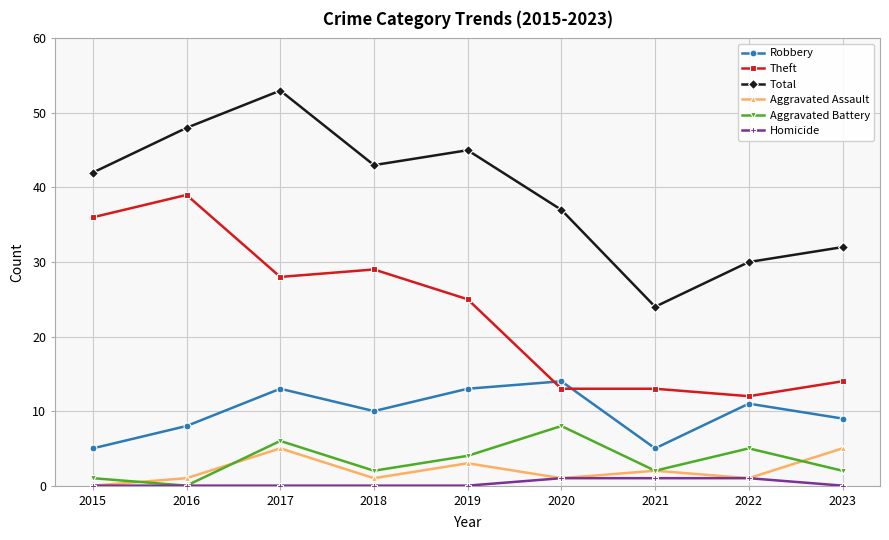

Where is Aggravated Assault nearest to the value 2?

2021